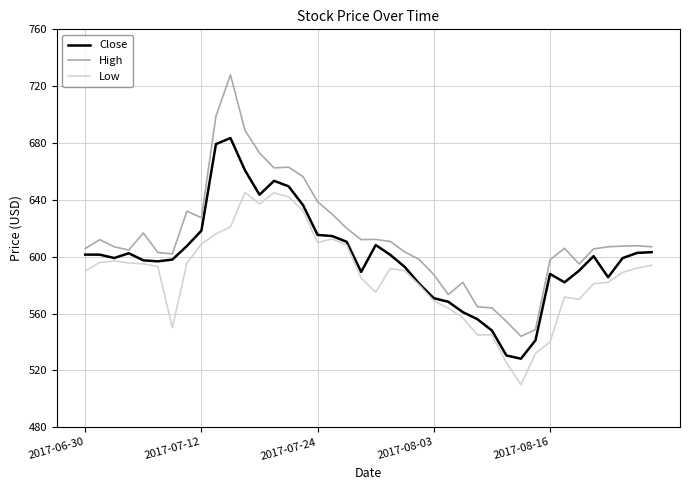

What is the greatest value displayed?

728.0